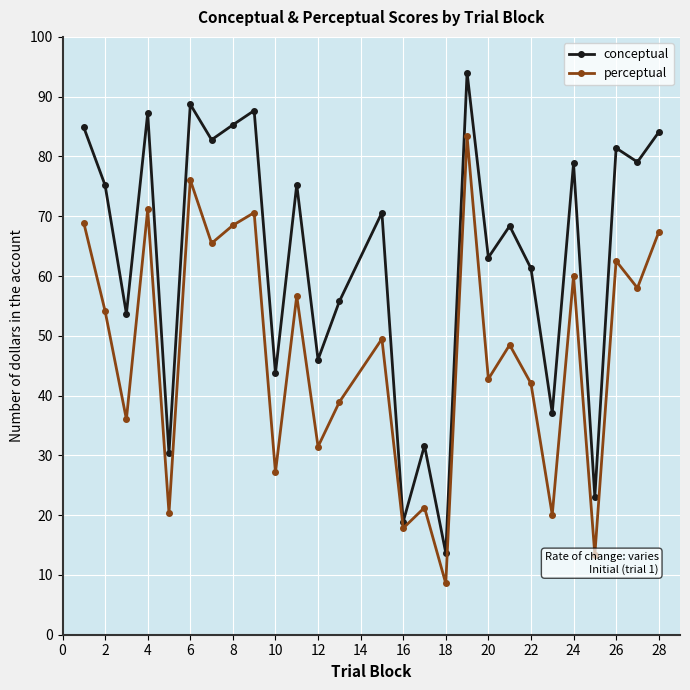

Which series has the widest spread of values?

conceptual